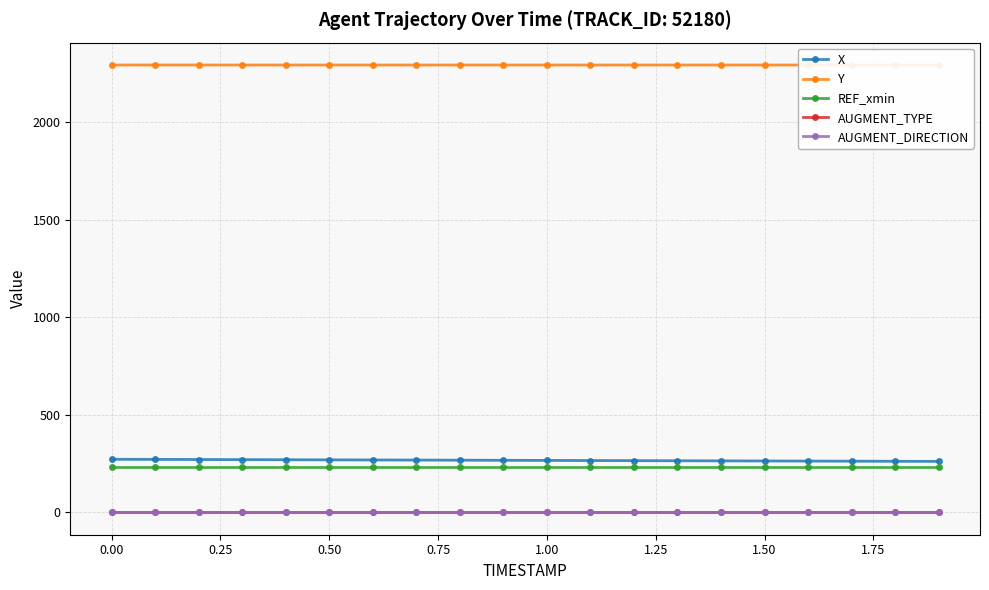

How many categories are shown in the chart?

20